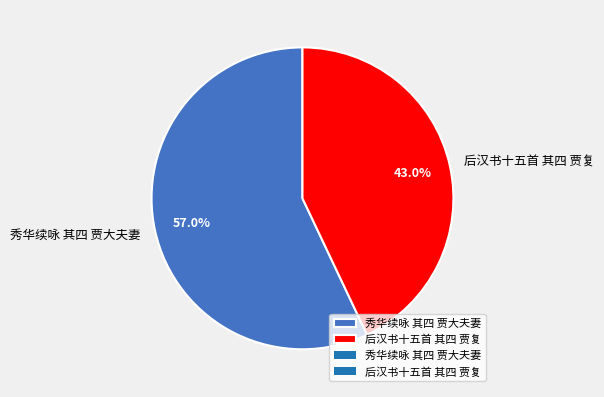

Rank the categories by value from lowest to highest.

后汉书十五首 其四 贾复, 秀华续咏 其四 贾大夫妻